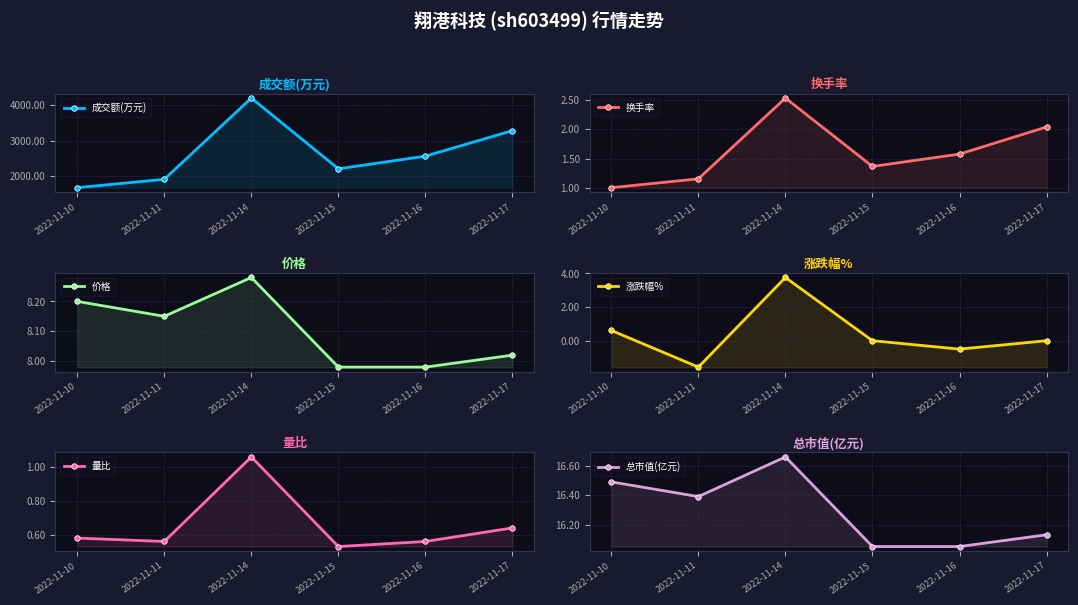

After their last crossing, which series has the higher values: 涨跌幅% or 换手率?

换手率